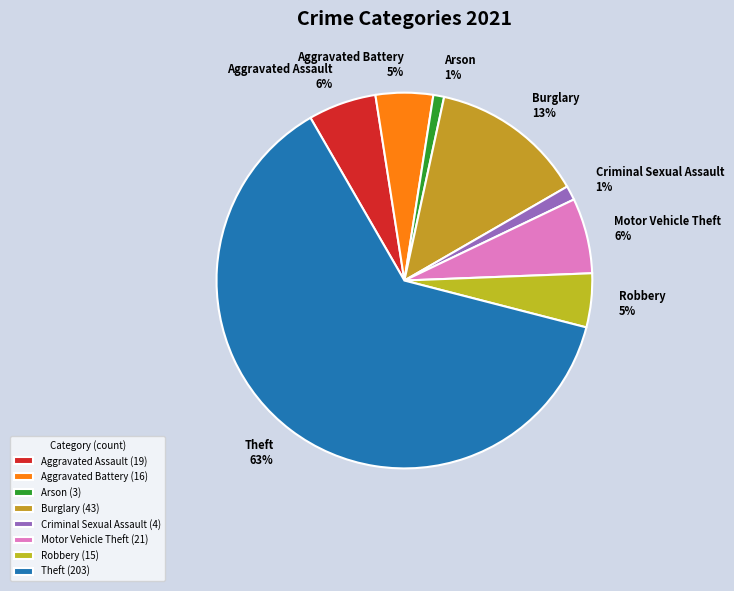

How many segments does this pie chart have?

8